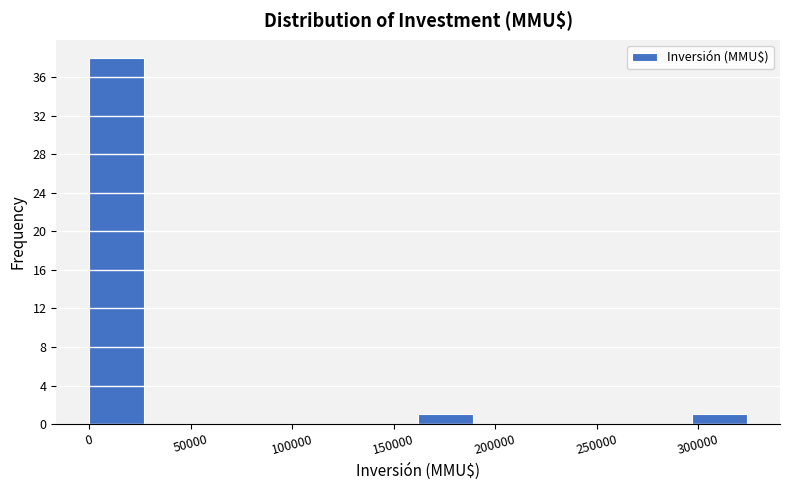

What is the height of the bar covering 160000 to 190000 on the x-axis? Neither the bar edges nor the heights are printed on the chart, so give them approximately, as read against the axes.

1